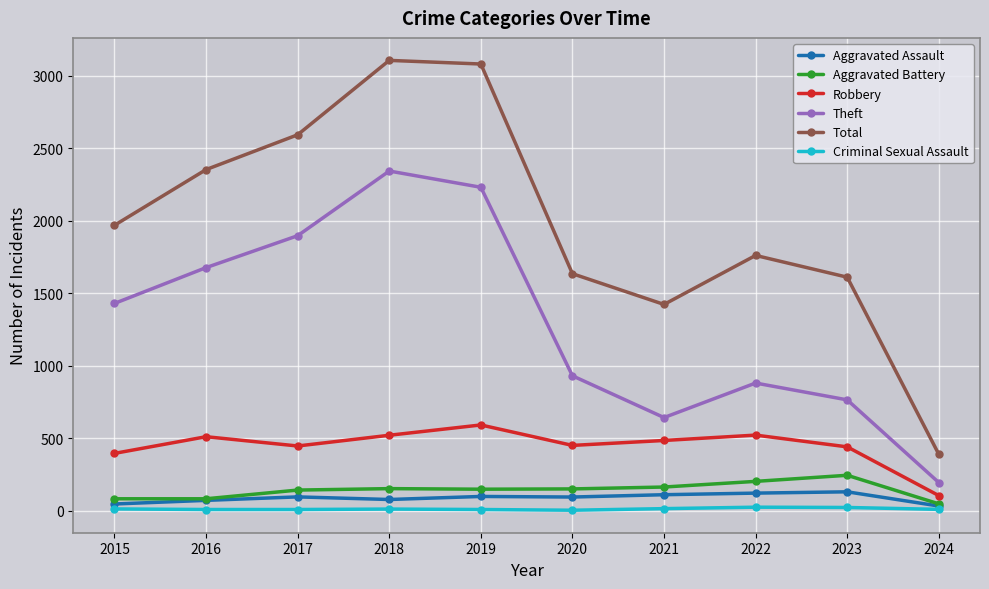

What is the difference between the Aggravated Assault values at 2023 and 2019?

32